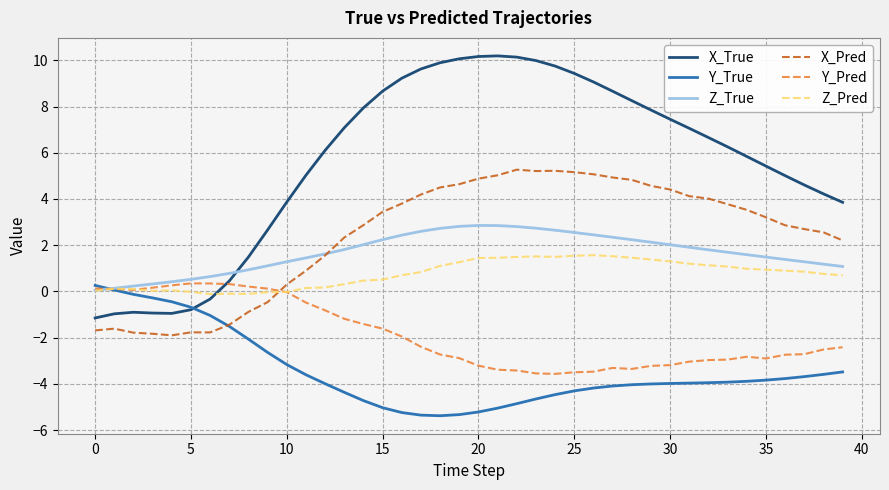

Which series has the largest total across all categories?

X_True